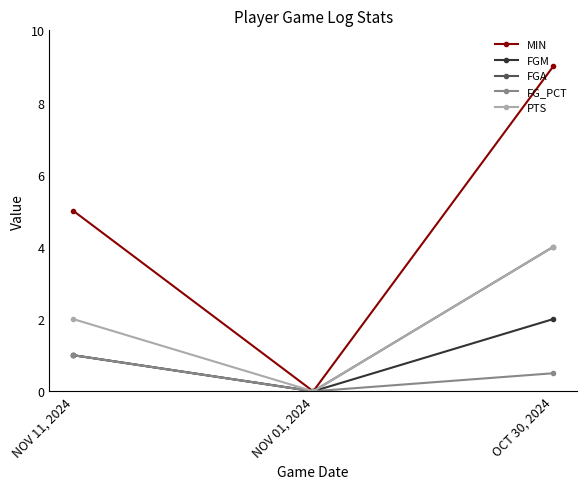

What is the difference between the FGA values at NOV 11, 2024 and OCT 30, 2024?

3.0